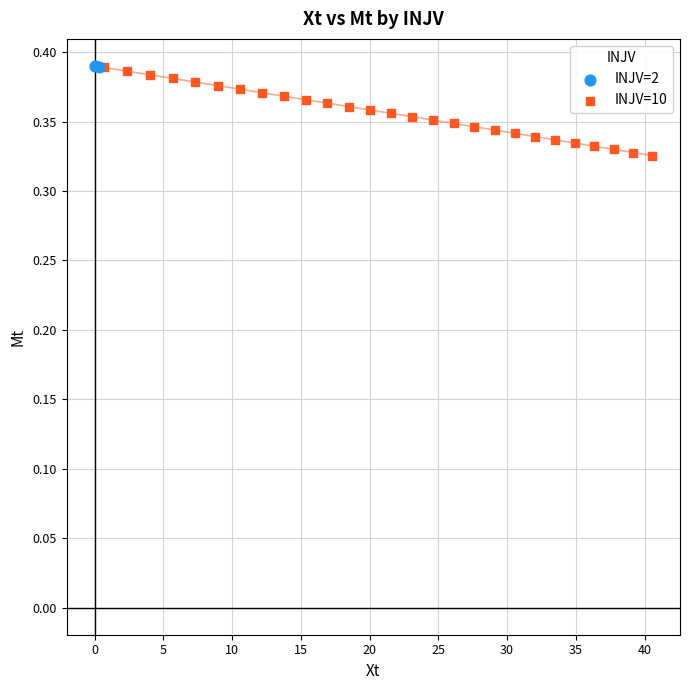

Which series has the widest spread of Y values?

INJV=10